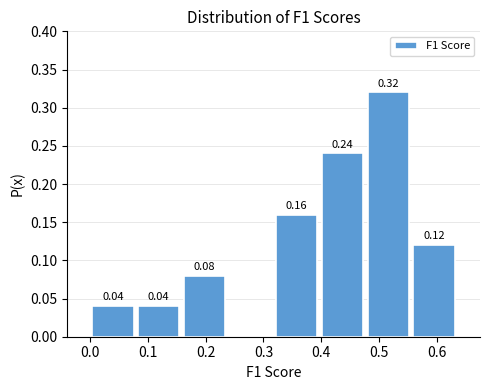

Which range on the x-axis has the tallest bar?

0.48 to 0.56